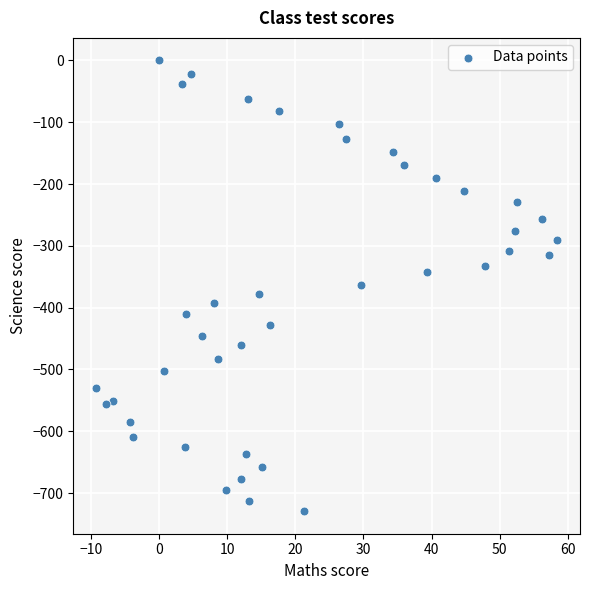

What is the range of X values (max minus min)?

67.6